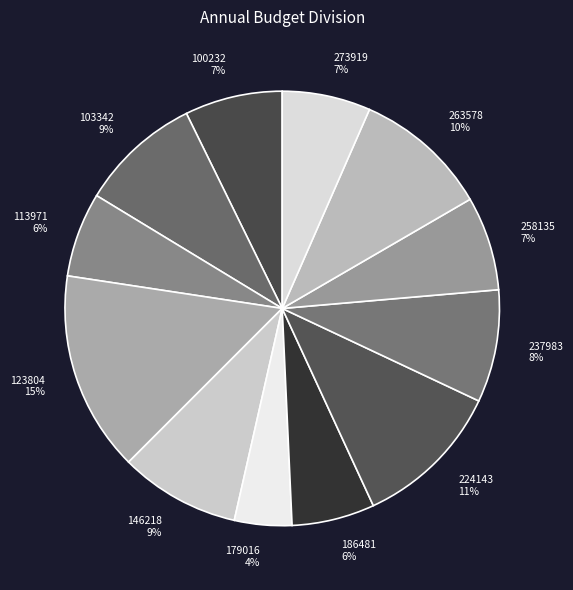

How many segments does this pie chart have?

12